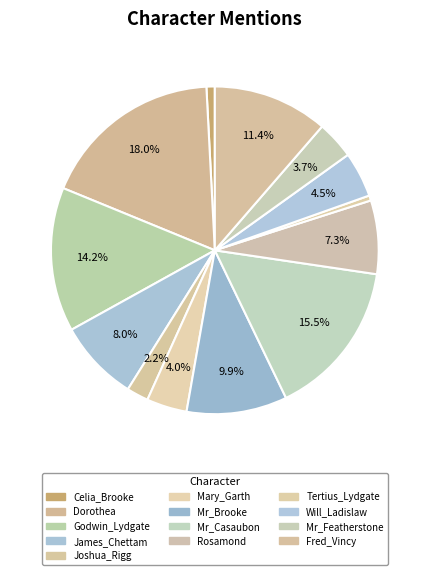

Count the number of slices in the pie.

13